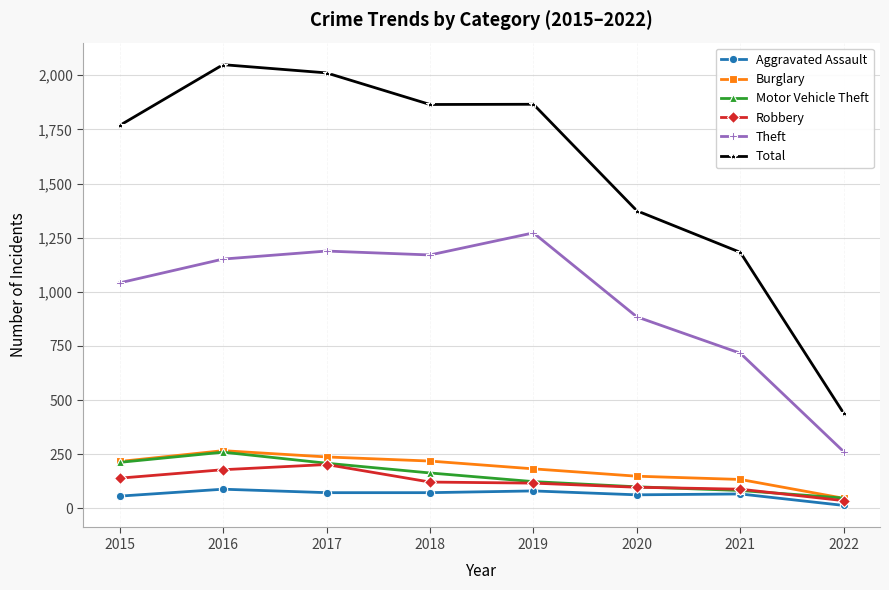

True or false: Burglary has a value of 133 at 2021.

True